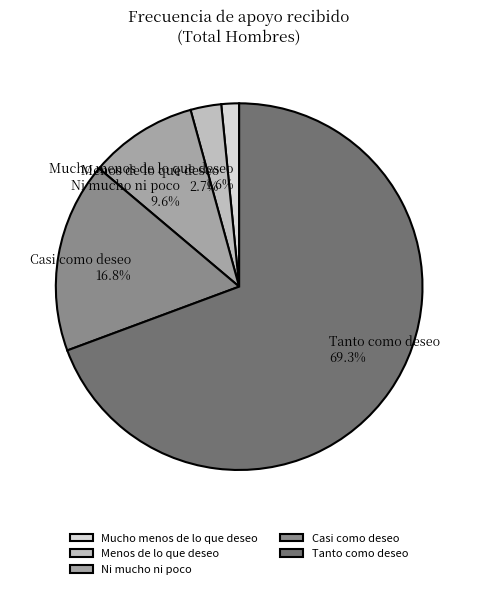

What percentage do Mucho menos de lo que deseo and Menos de lo que deseo together represent?

4.3%